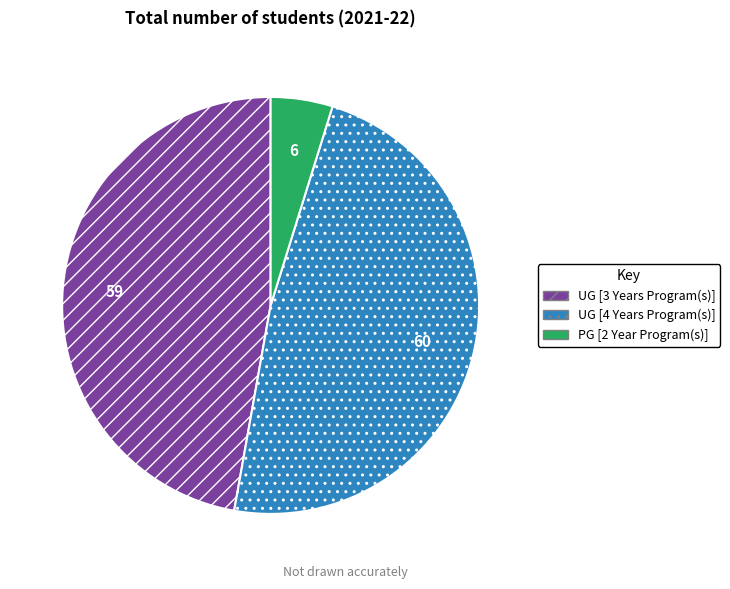

Is there a majority slice in this chart?

No